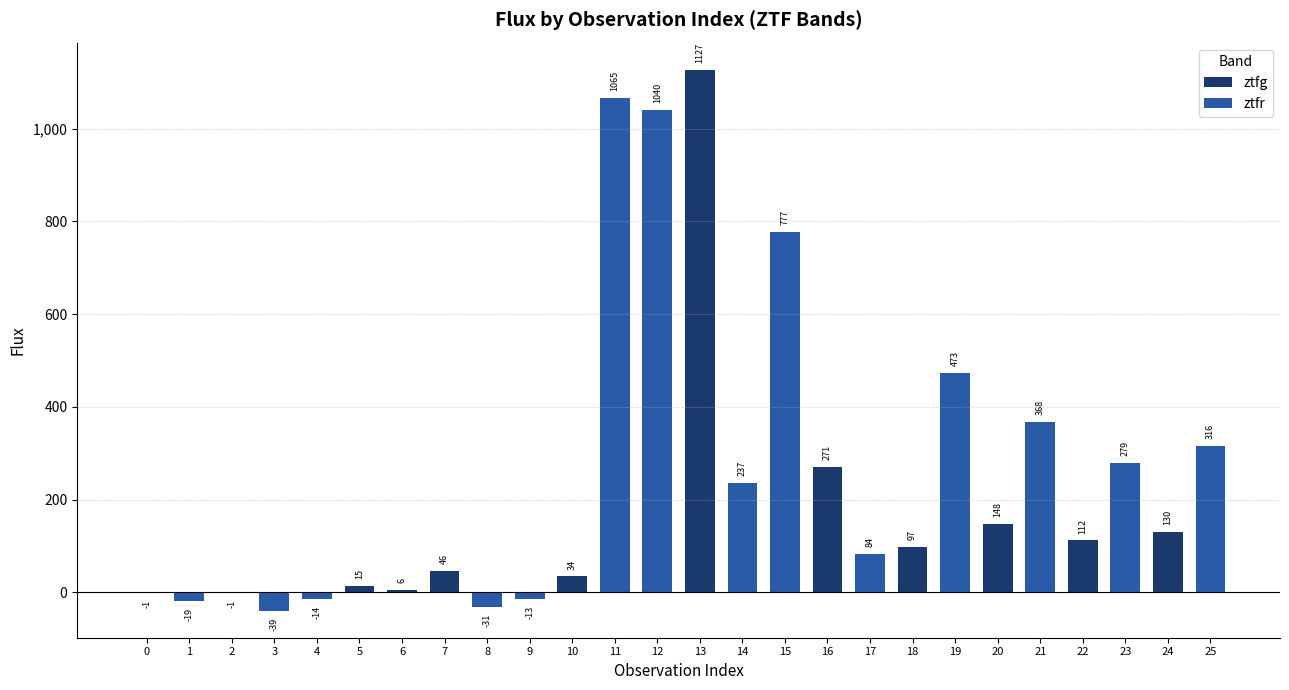

What is the minimum value shown in the chart?

-39.3